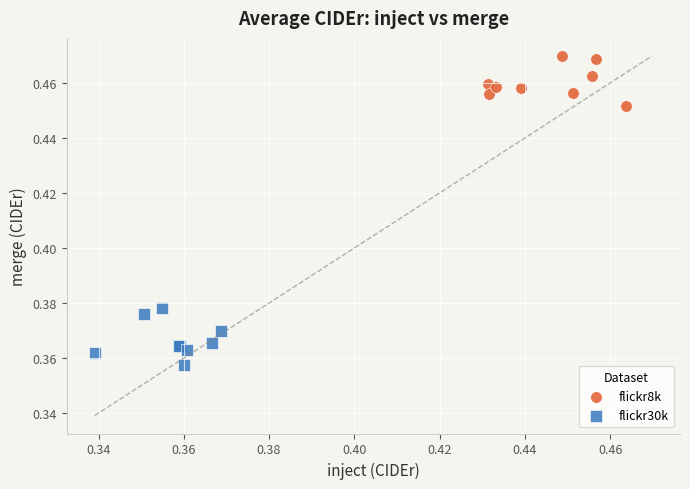

Which series contains the highest Y value?

flickr8k